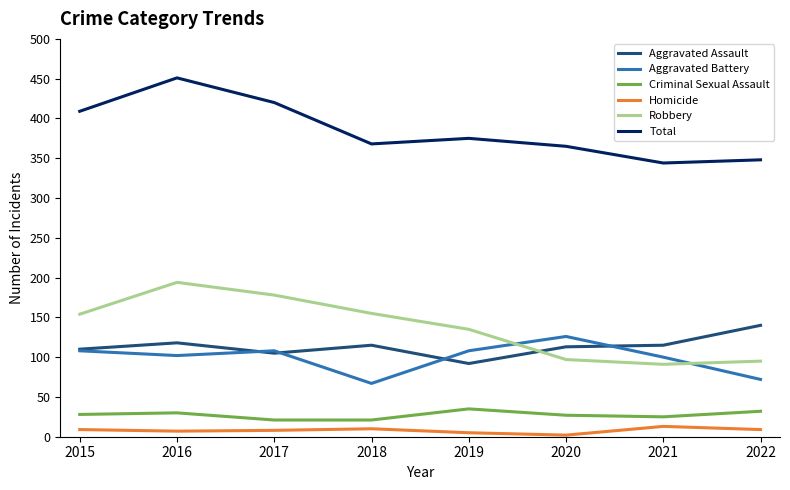

The Aggravated Battery series shows 109 at 2022. True or false?

False